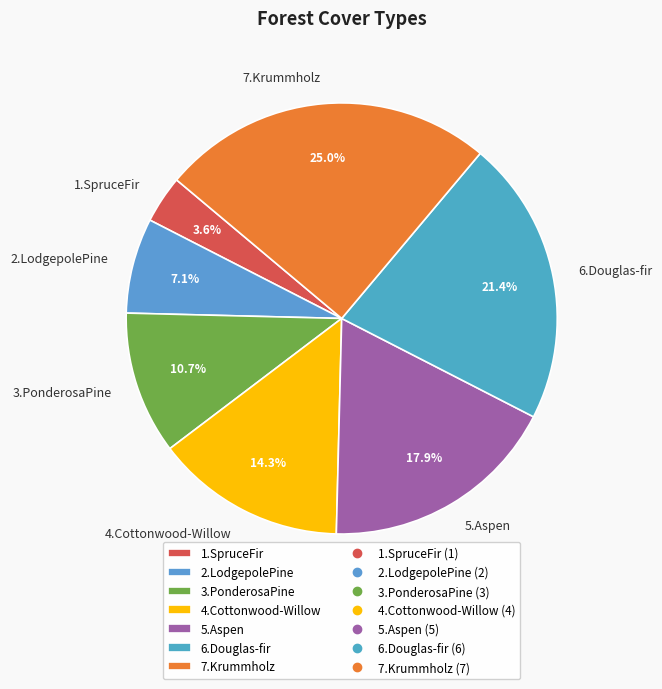

How many slices are in this pie chart?

7